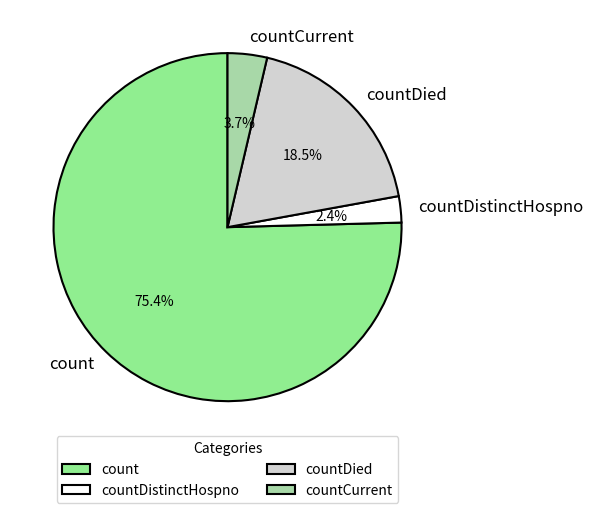

Which category has the biggest portion of the pie?

count